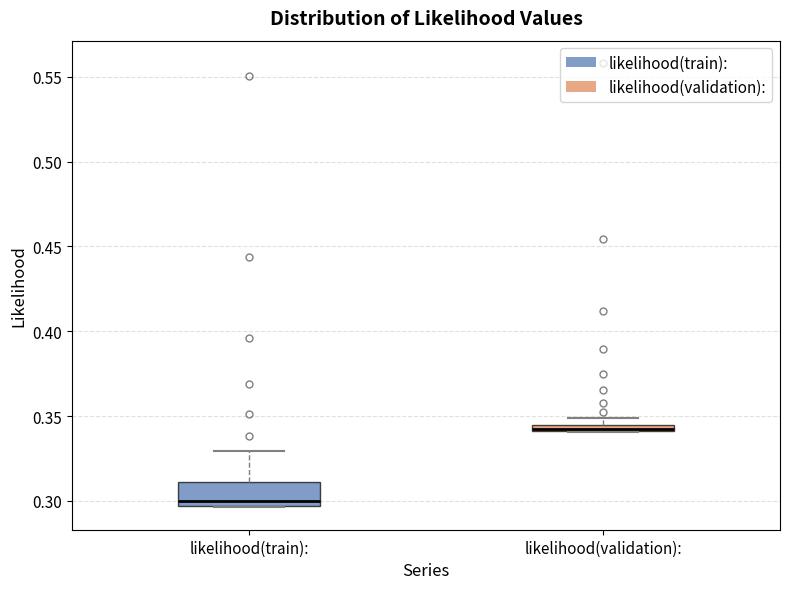

Which box is the tallest, from its lower edge to its upper edge?

likelihood(train):